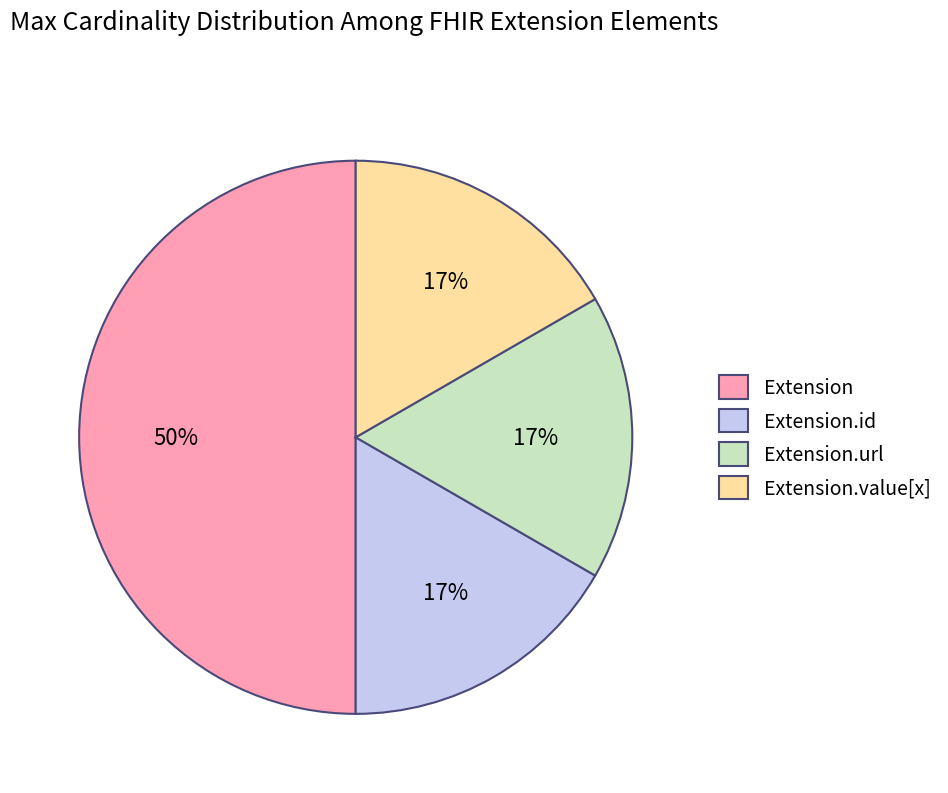

The Extension.url slice represents 29% of the pie. True or false?

False